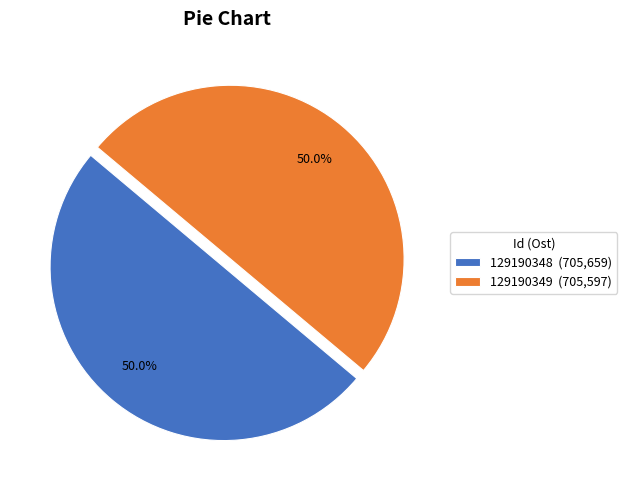

How many slices are in this pie chart?

2